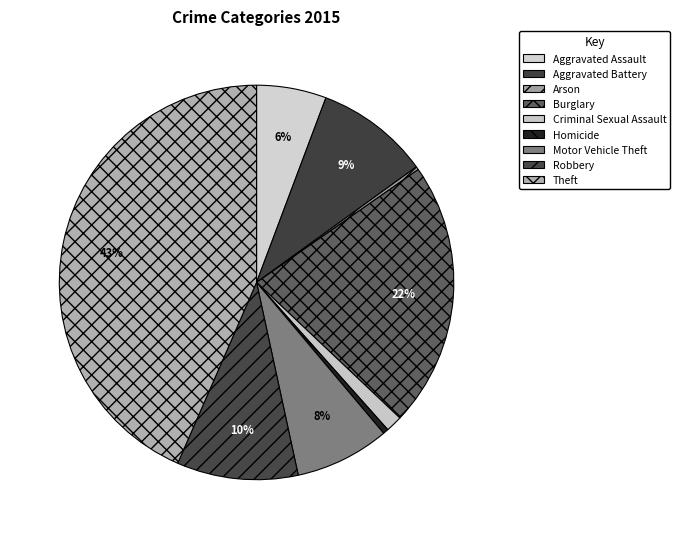

What is the ratio of the value at Theft to the value at Homicide?

98.3